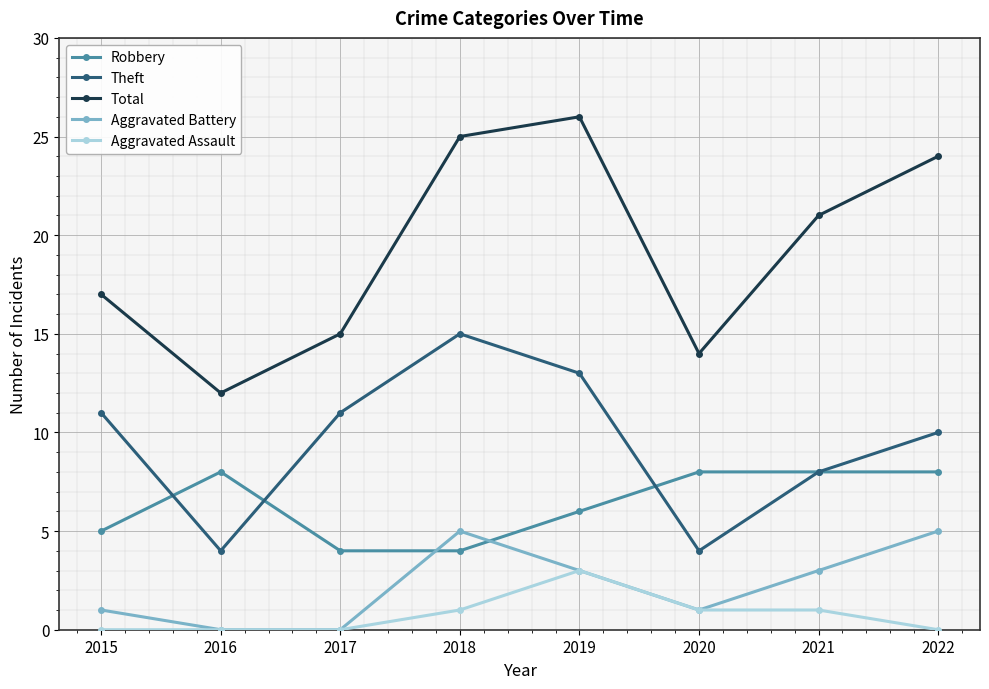

Reading left to right, extract all data points from this chart.

Robbery: 2015=5	2016=8	2017=4	2018=4	2019=6	2020=8	2021=8	2022=8
Theft: 2015=11	2016=4	2017=11	2018=15	2019=13	2020=4	2021=8	2022=10
Total: 2015=17	2016=12	2017=15	2018=25	2019=26	2020=14	2021=21	2022=24
Aggravated Battery: 2015=1	2016=0	2017=0	2018=5	2019=3	2020=1	2021=3	2022=5
Aggravated Assault: 2015=0	2016=0	2017=0	2018=1	2019=3	2020=1	2021=1	2022=0